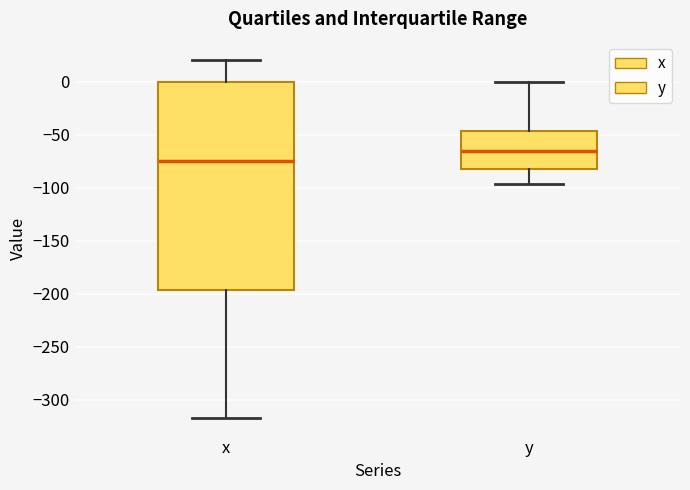

Comparing the boxes themselves (not the whiskers), which one is the tallest?

x